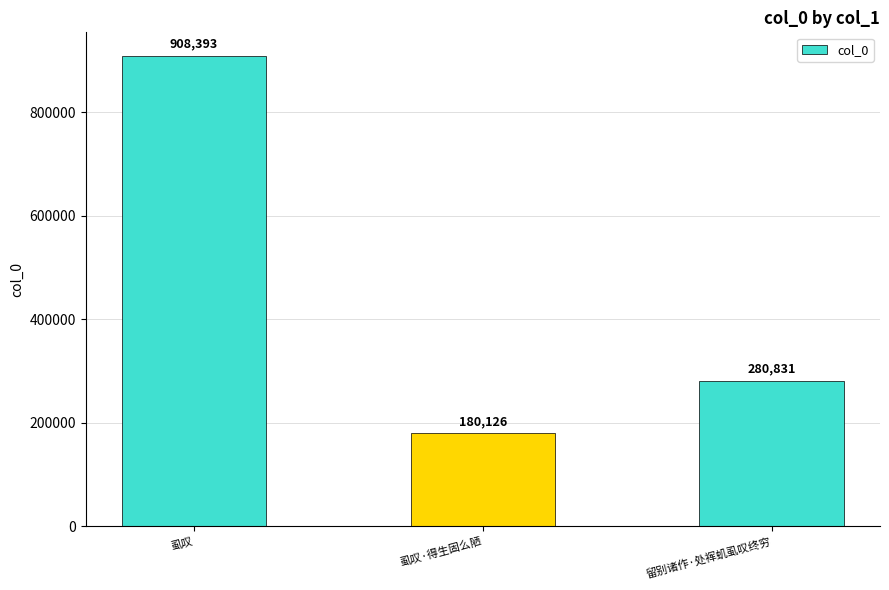

What position from the left is 虱叹·得生固么陋?

2